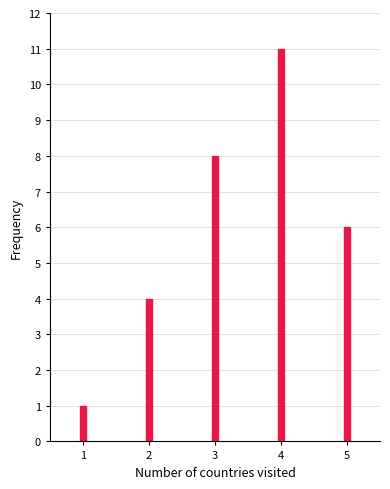

Reading right to left, list all the values displayed in this chart.

5=6	4=11	3=8	2=4	1=1